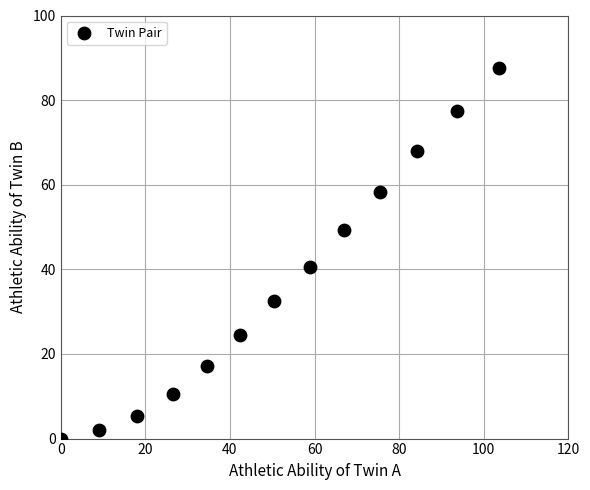

What Y value in the scatter plot is closest to 43?

40.6